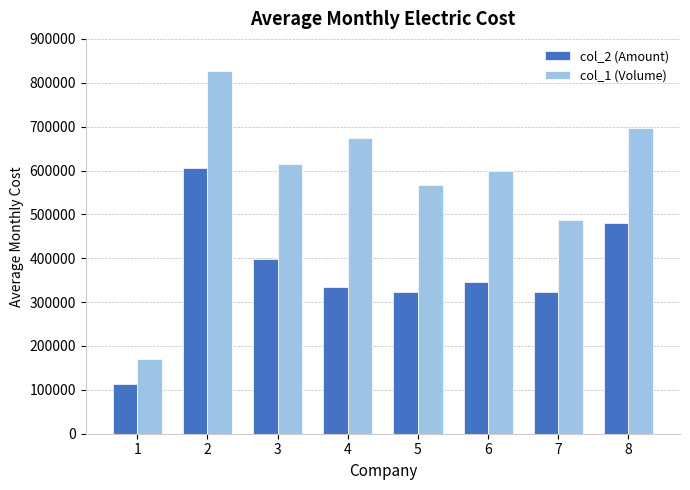

How many categories are shown in the chart?

8